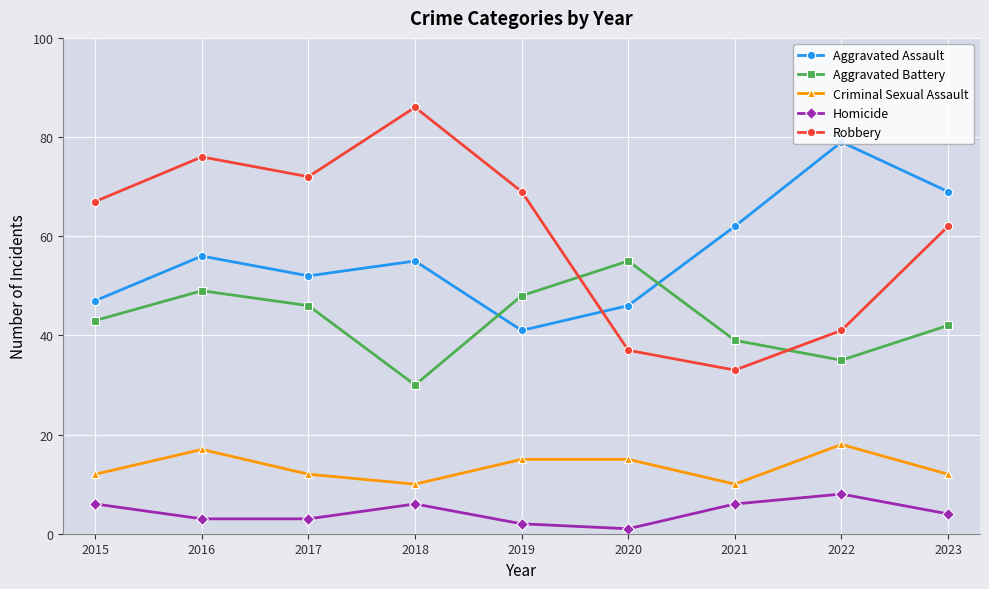

List the labels in order of Aggravated Assault value, smallest first.

2019, 2020, 2015, 2017, 2018, 2016, 2021, 2023, 2022